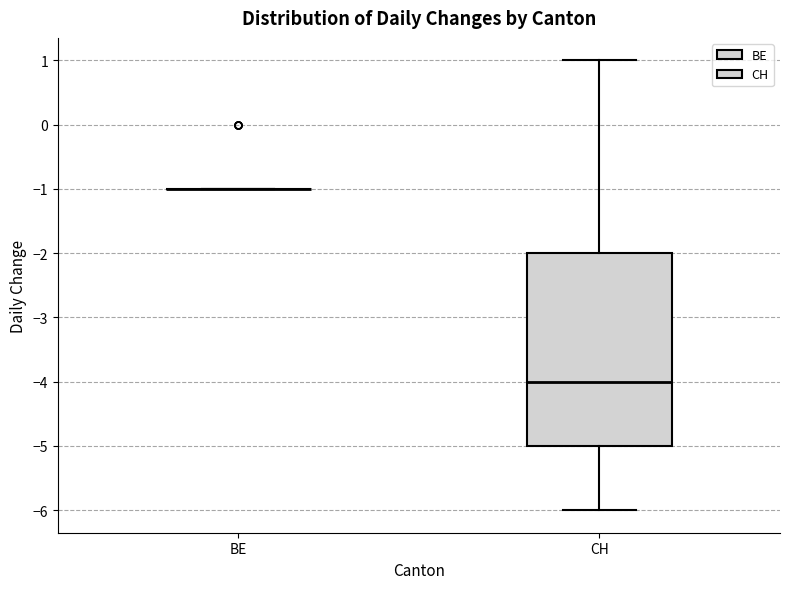

Reading left to right, transcribe this box plot: for each box, give where its median line is, the range the box spans, and where its two whiskers end, as read against the y-axis. The values are not printed on the chart, so give them approximately, as read against the axis.

BE: box collapsed to a line at -1, whiskers -1 to -1
CH: median -4, box -5 to -2, whiskers -6 to 1